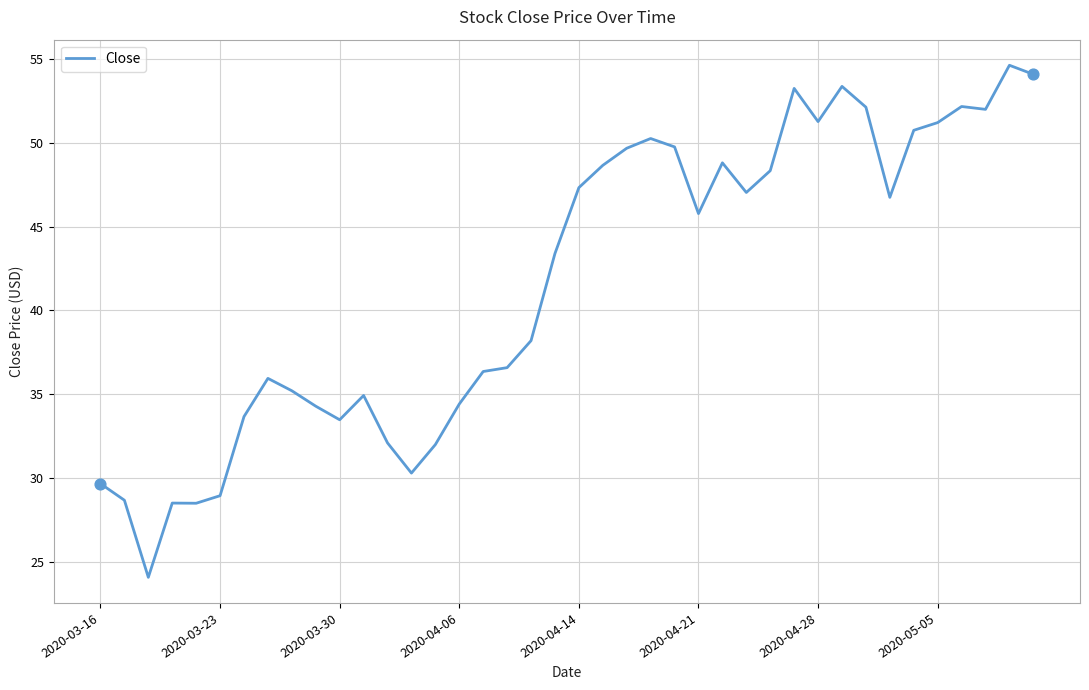

What is the greatest value displayed?

54.6